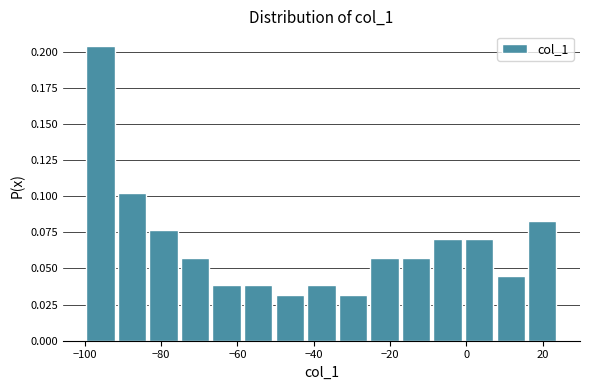

Reading left to right, list every bar in this chart as the range it spans on the x-axis followed by its height. Neither the bar edges nor the heights are printed on the chart, so give them approximately, as read against the axes.

-100 to -92: 0.205
-92 to -84: 0.100
-84 to -76: 0.075
-76 to -66: 0.055
-66 to -58: 0.040
-58 to -50: 0.040
-50 to -42: 0.030
-42 to -34: 0.040
-34 to -26: 0.030
-26 to -18: 0.055
-18 to -10: 0.055
-10 to 0: 0.070
0 to 8: 0.070
8 to 16: 0.045
16 to 24: 0.085